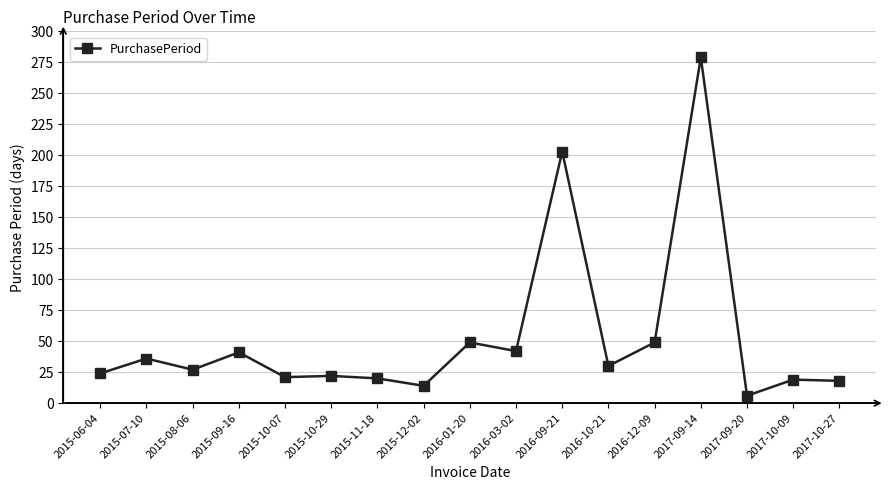

At which category does the data reach its first local valley?

2015-08-06